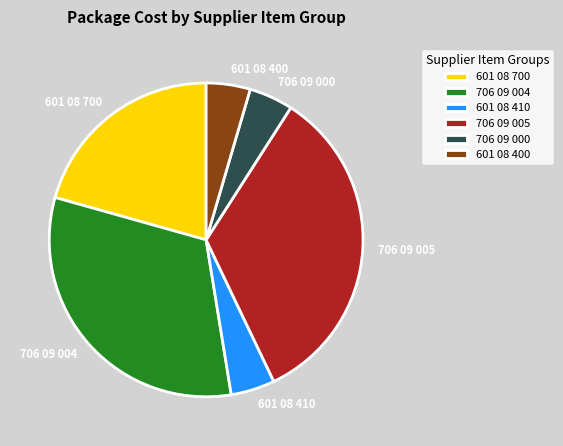

How many segments does this pie chart have?

6